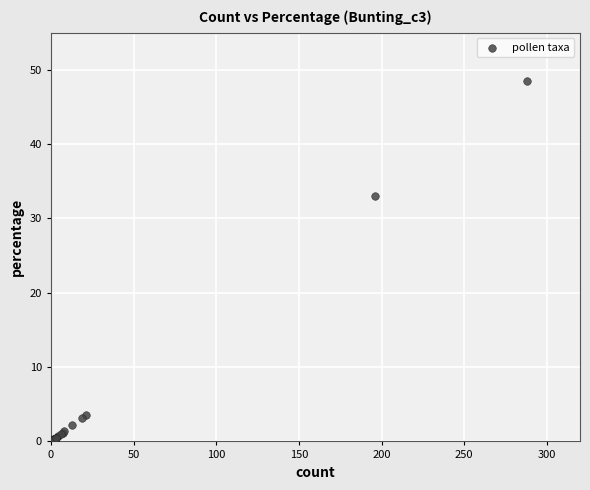

What Y value in the scatter plot is closest to 24?

33.0